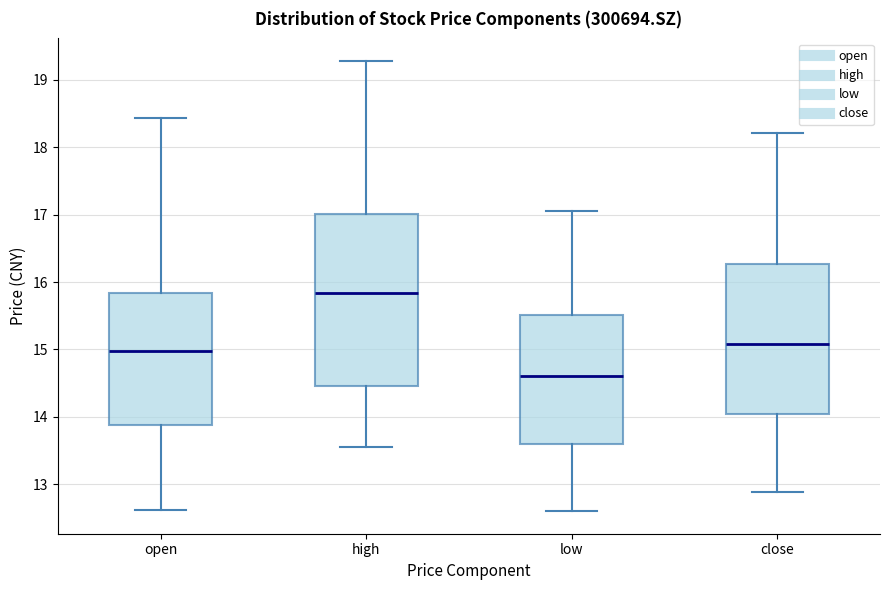

Comparing the boxes themselves (not the whiskers), which one is the tallest?

high